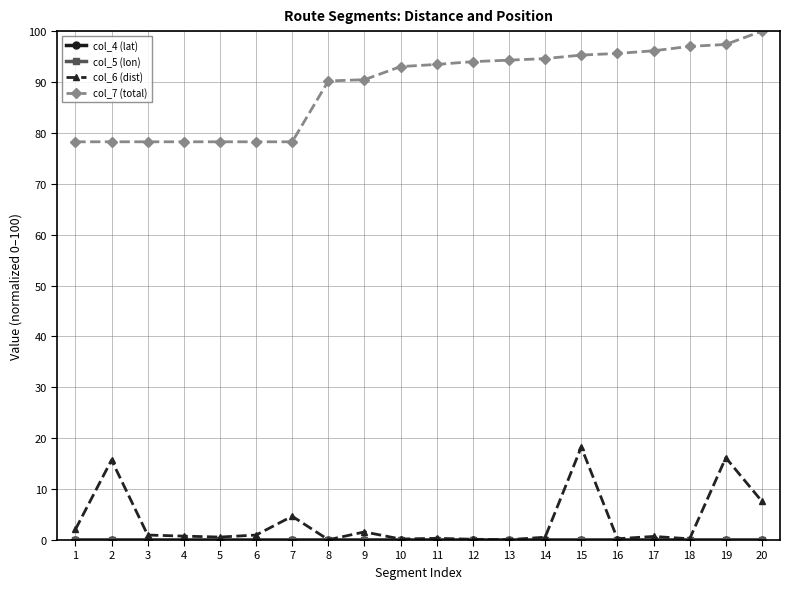

The value of col_7 (total) at 12 is 55.1. True or false?

False